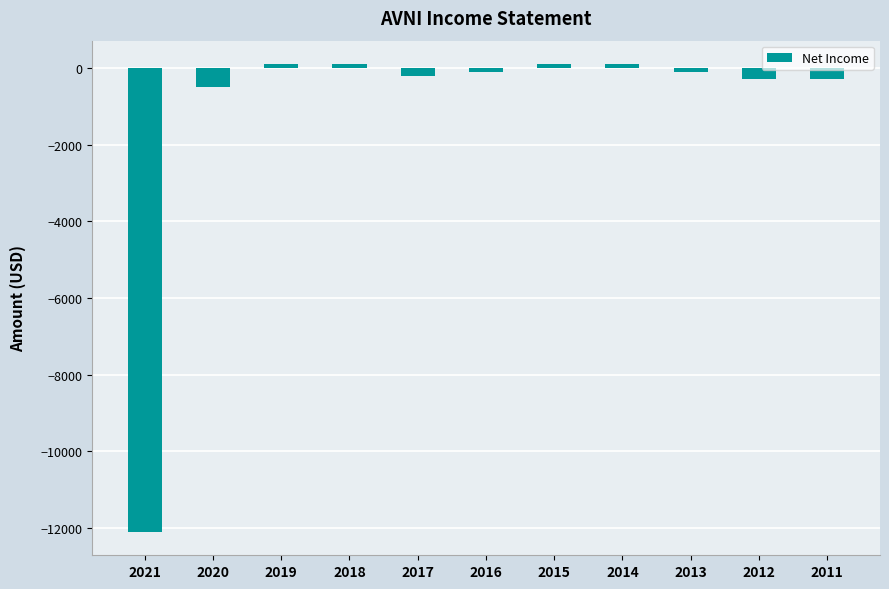

How many values are below zero?

7